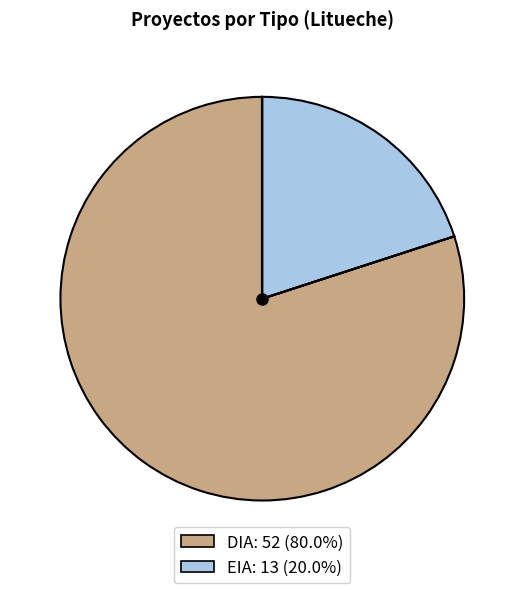

Is there any slice that represents more than half of the pie?

Yes